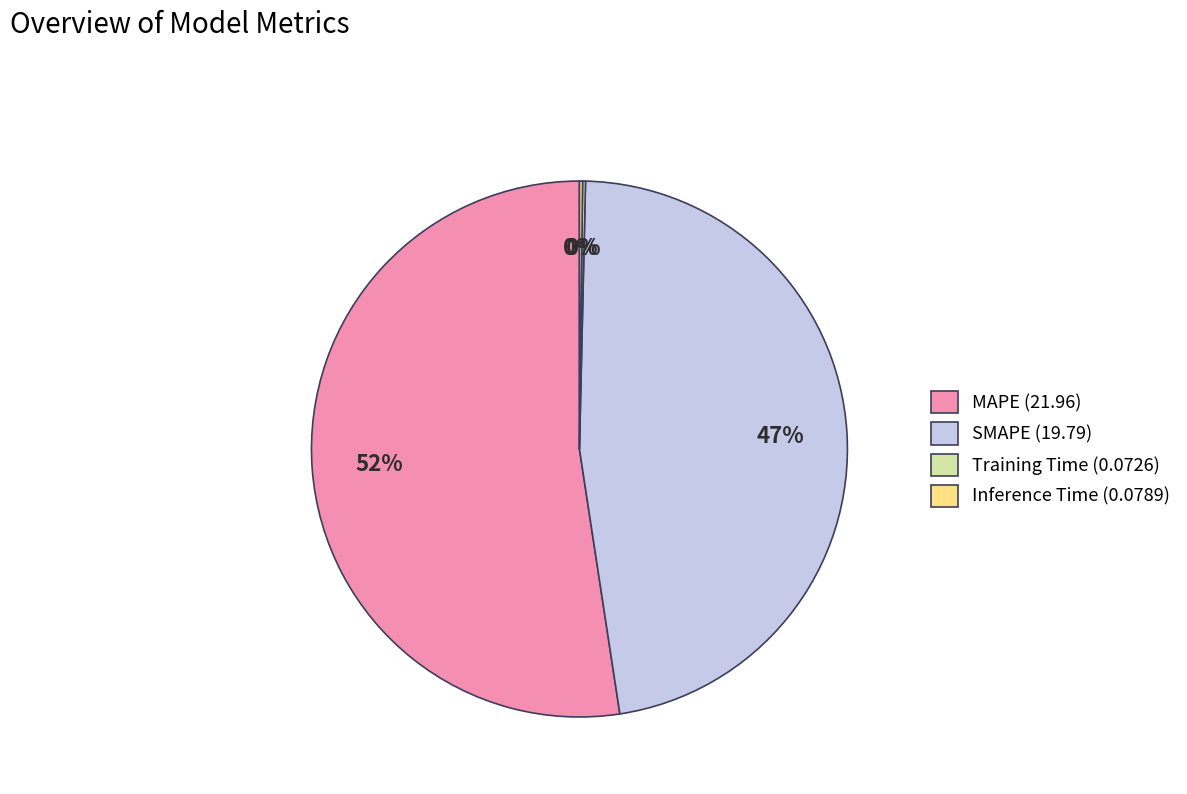

What percentage is the SMAPE slice, to the nearest percent?

47%